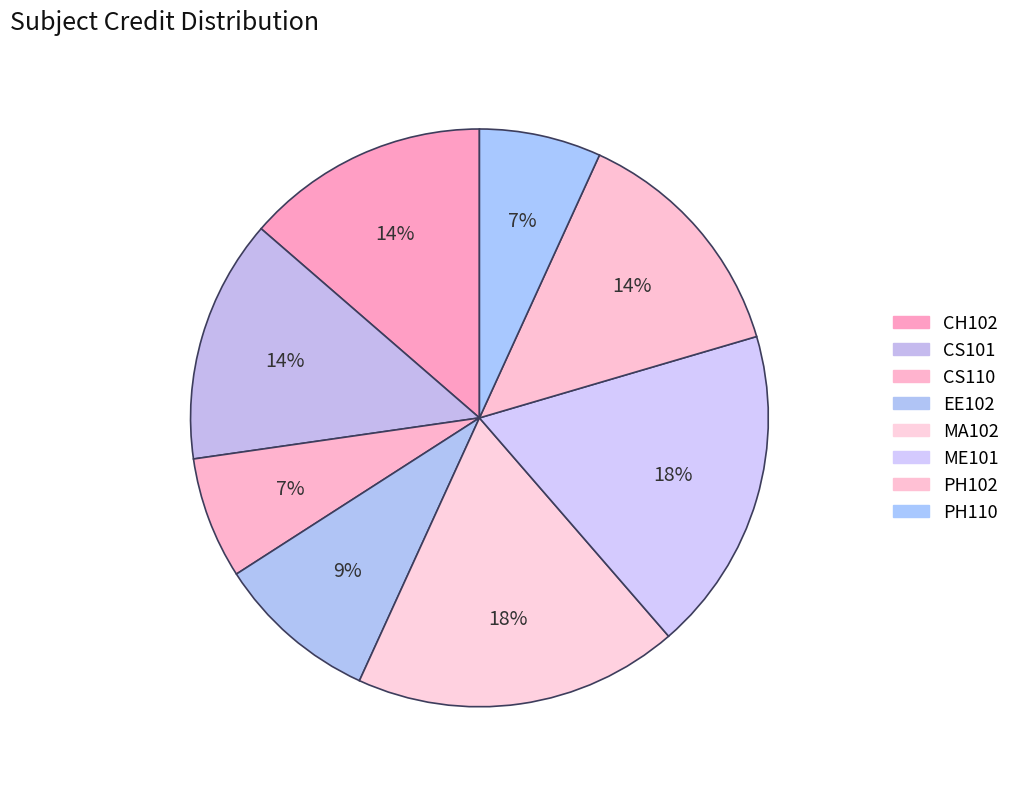

What is the ratio of the value at CH102 to the value at CS101?

1.0